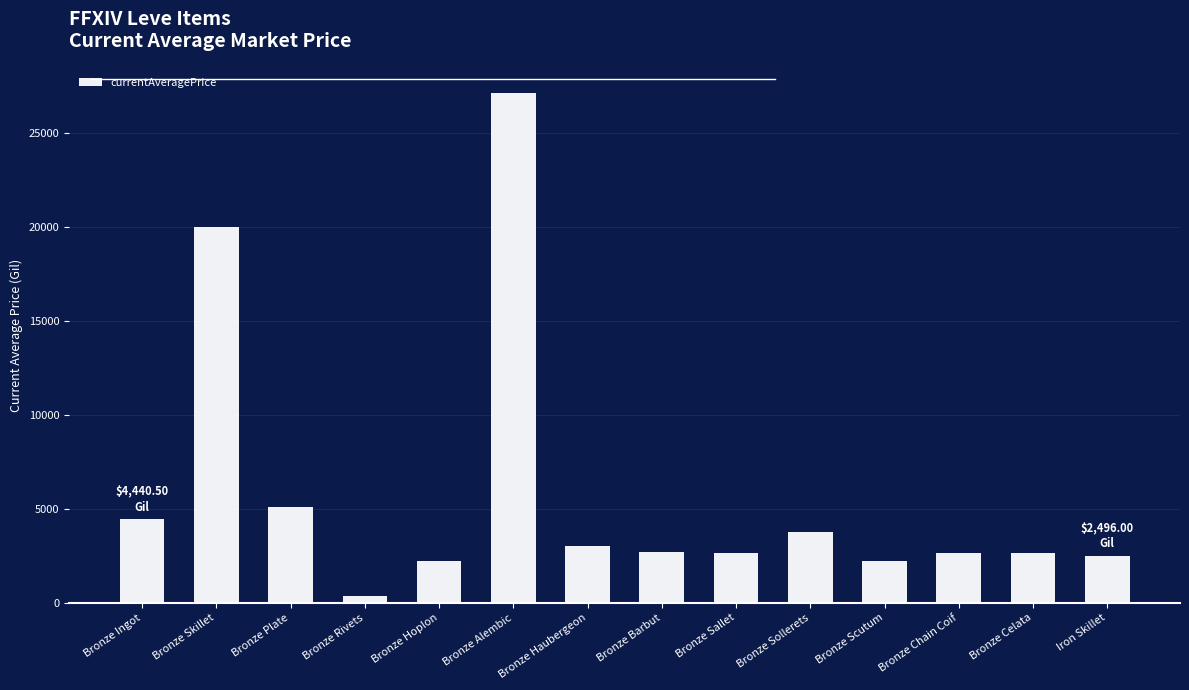

Read the value at Bronze Sallet.

2662.0